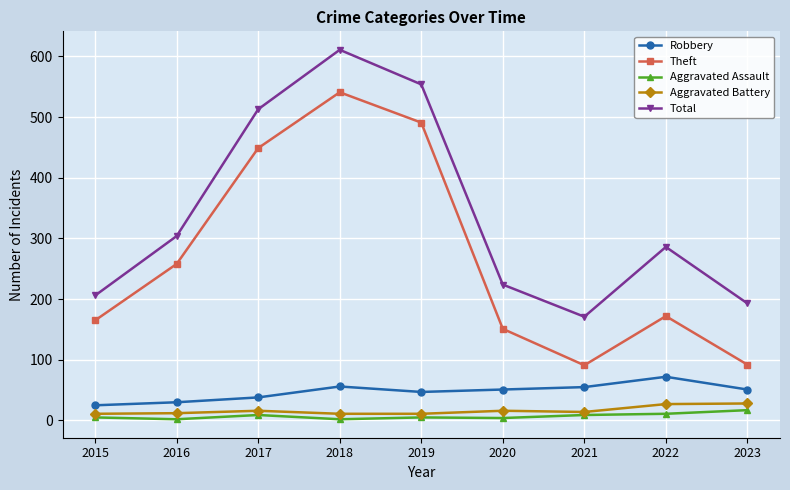

Which category has the highest value in the Theft series?

2018